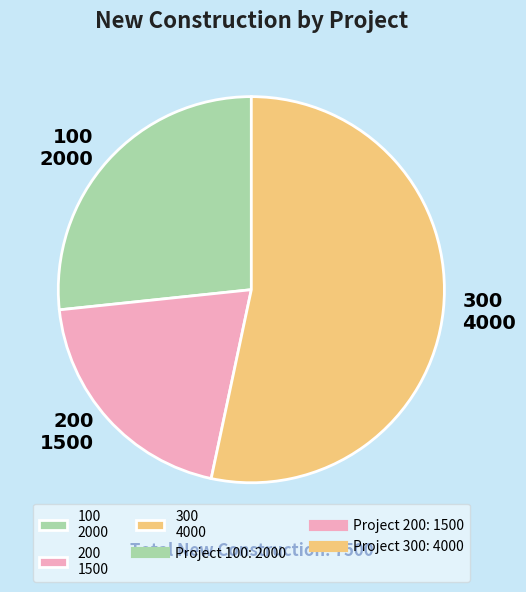

Combined, do 200 1500 and 300 4000 account for over 50%?

Yes